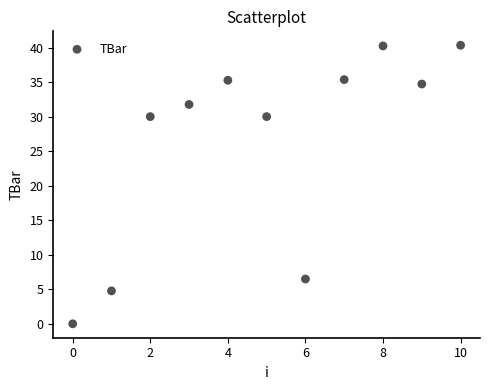

What is the average Y value?

26.3